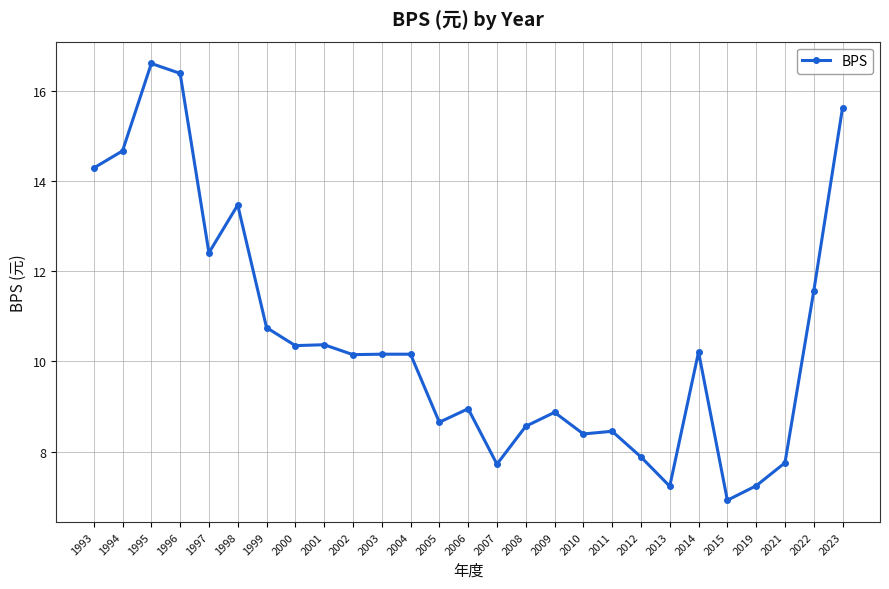

At which category does the data reach its first local valley?

1997